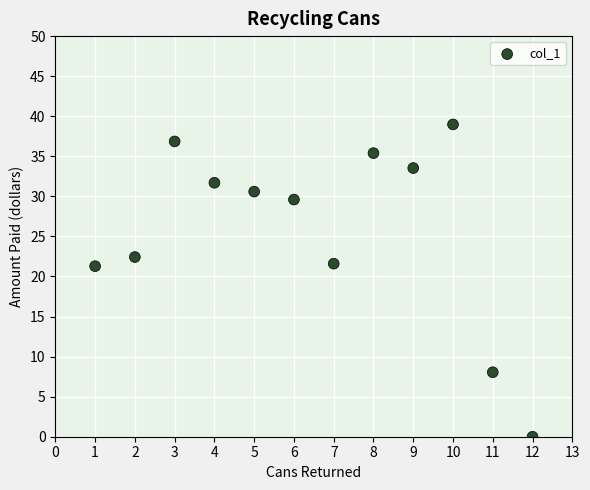

What is the range of X values (max minus min)?

11.0